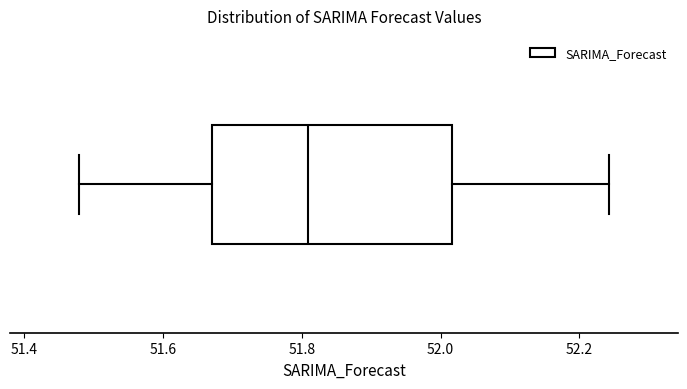

Read this box plot against the x-axis: the position of the median line, the range covered by the box, and the ends of both whiskers. The values are not printed on the chart, so give them approximately, as read against the axis.

median 51.80, box 51.68 to 52.02, whiskers 51.48 to 52.24